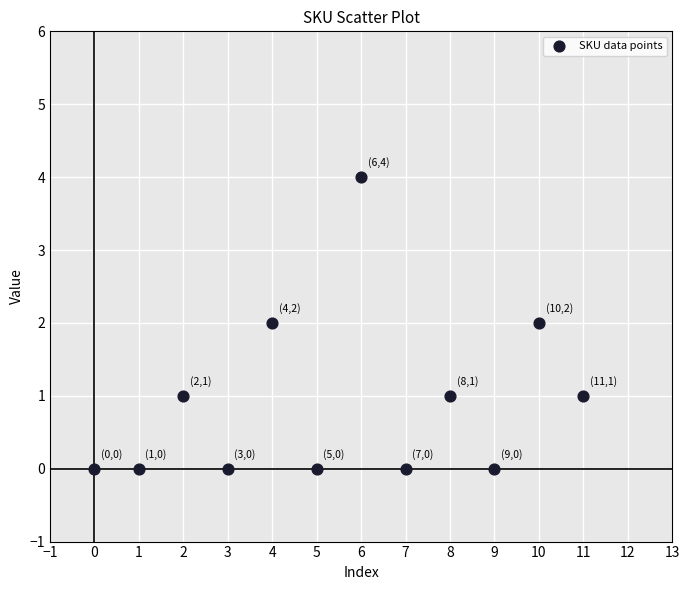

What is the range of Y values (max minus min)?

4